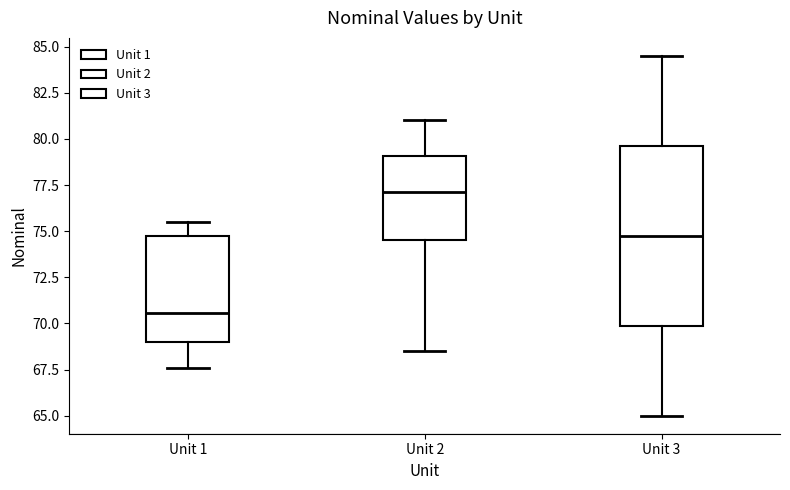

Comparing the boxes themselves (not the whiskers), which one is the tallest?

Unit 3